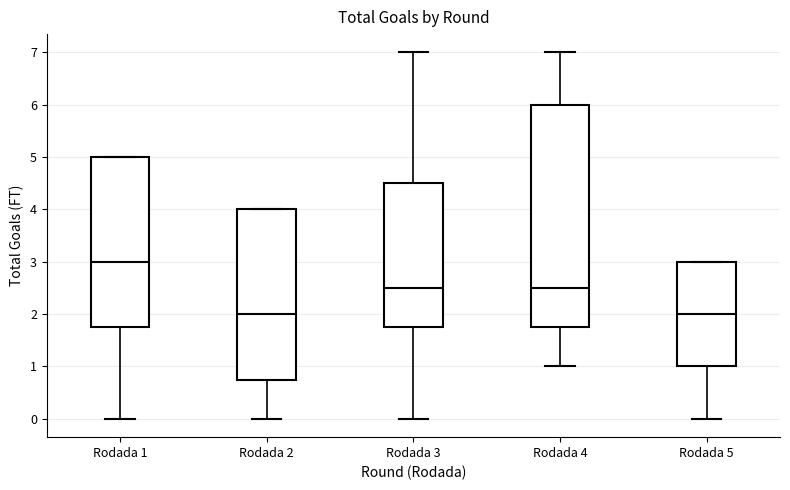

Comparing the boxes themselves (not the whiskers), which one is the tallest?

Rodada 4